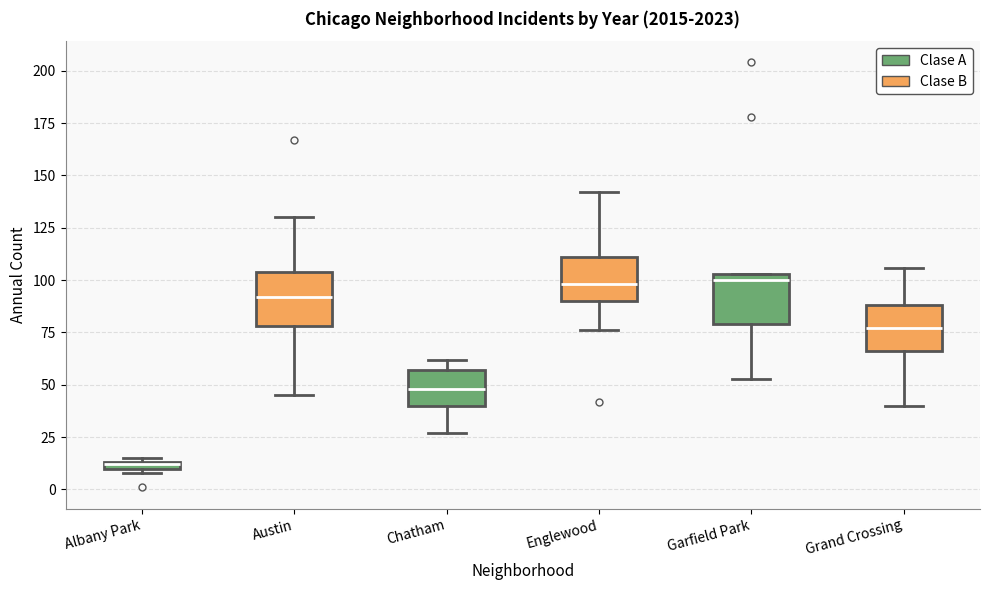

Where is the lower edge of the box for Austin on the y-axis? The values are not printed on the chart, so give them approximately, as read against the axis.

80